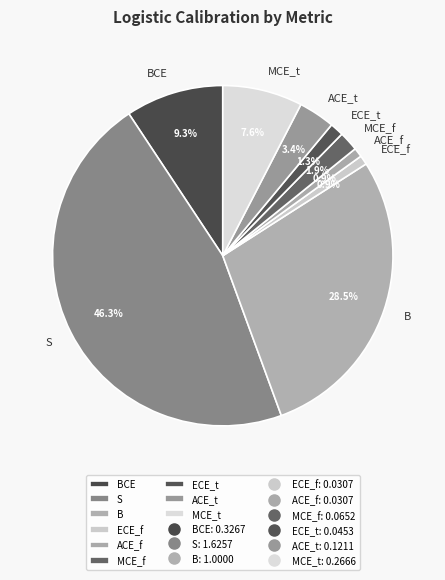

What percentage is the MCE_t slice, to the nearest percent?

8%